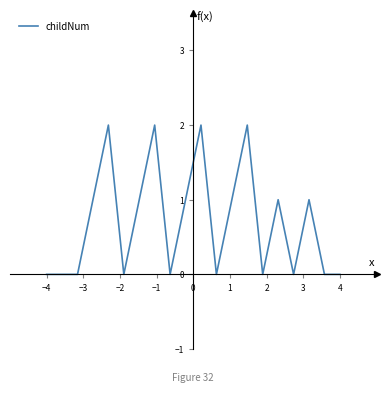

What is the sum of all values?

14